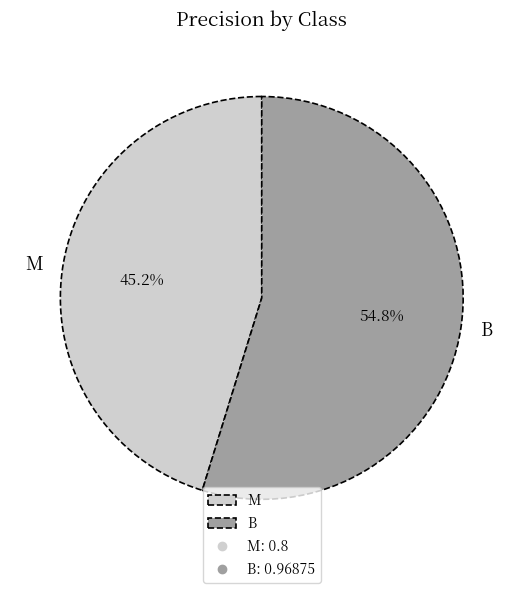

Combined, what portion of the pie is M and B?

100.0%